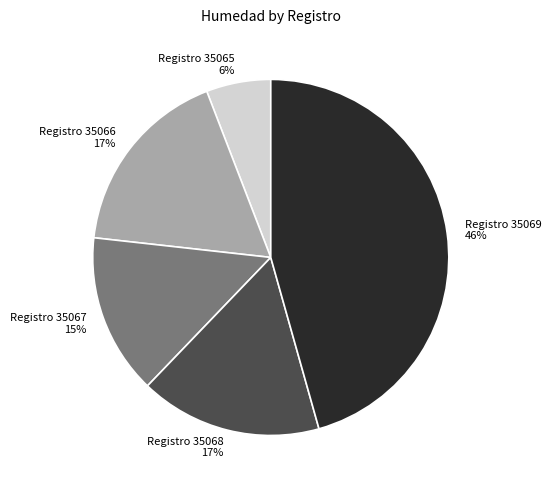

To the nearest percent, what is the difference between the largest and smallest slice percentages?

40%